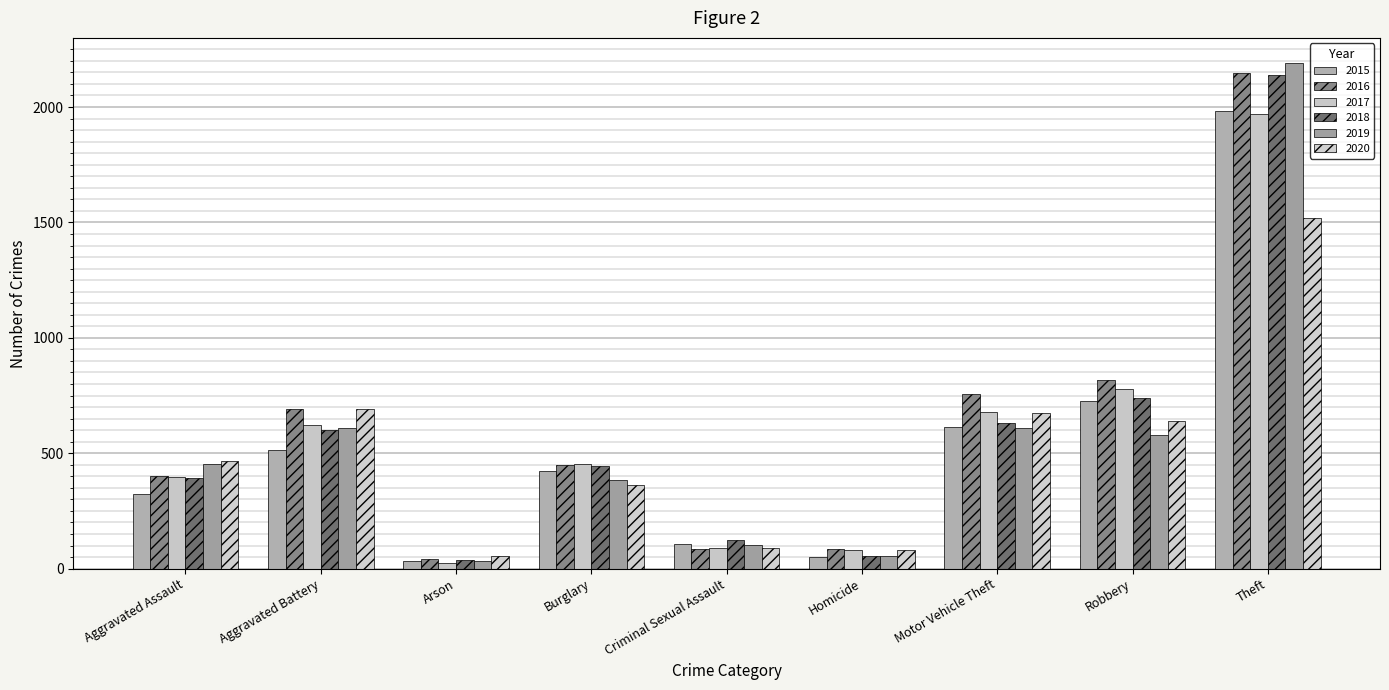

What is the sum of the 2020 values at Theft and Aggravated Battery?

2209